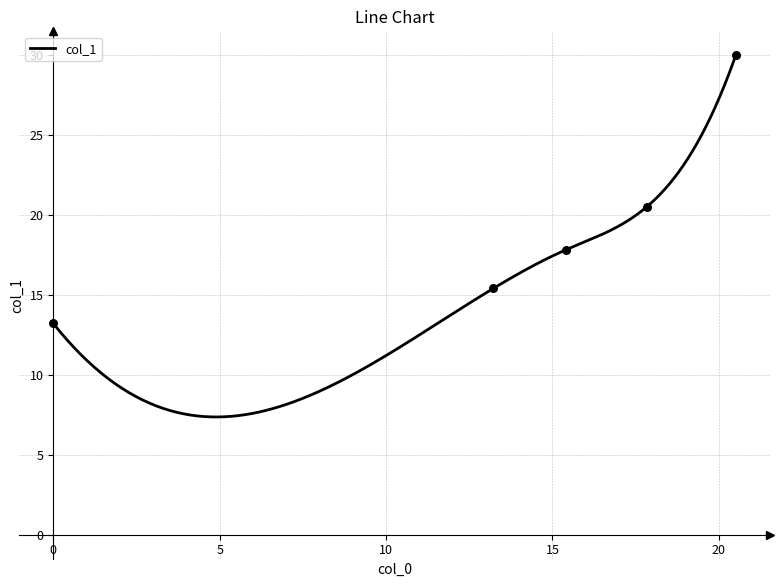

What is the change in value from 13.22 to 17.83?

+5.1